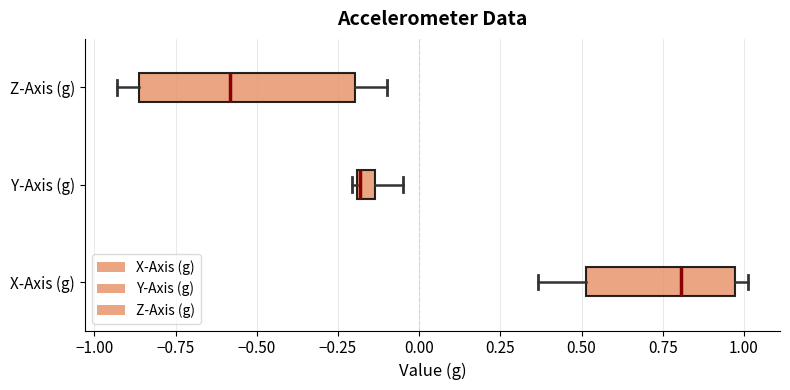

Where is the right edge of the box for Z-Axis (g) on the x-axis? The values are not printed on the chart, so give them approximately, as read against the axis.

-0.20